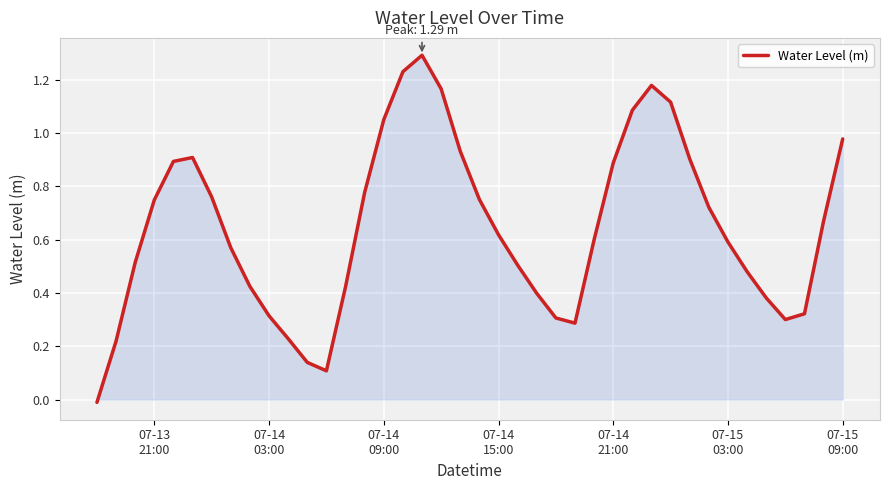

What is the difference between the maximum and minimum values?

1.3